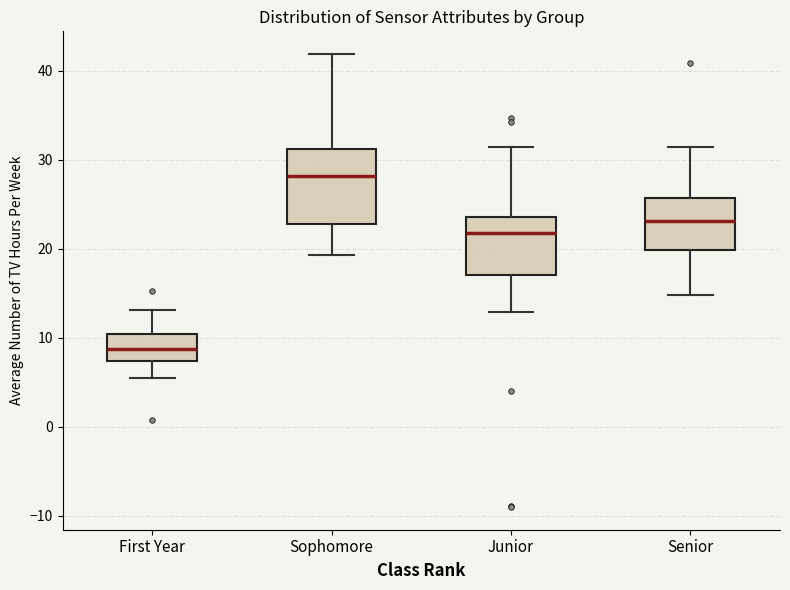

Where does the median line of the box for Senior sit on the y-axis? The values are not printed on the chart, so give them approximately, as read against the axis.

23